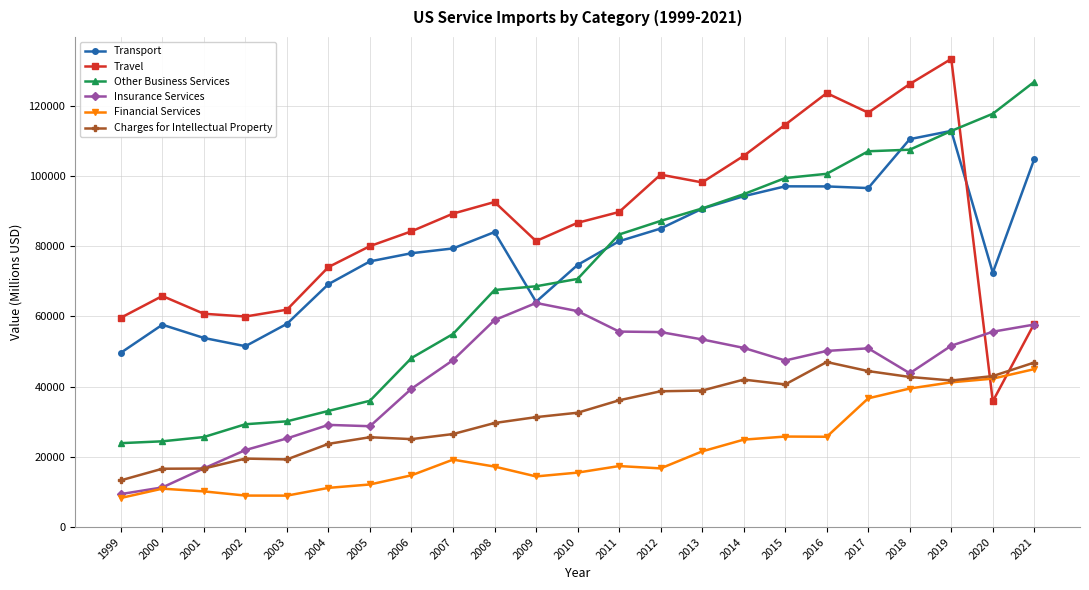

What is the spread (max minus min) of values at 2001?

50573